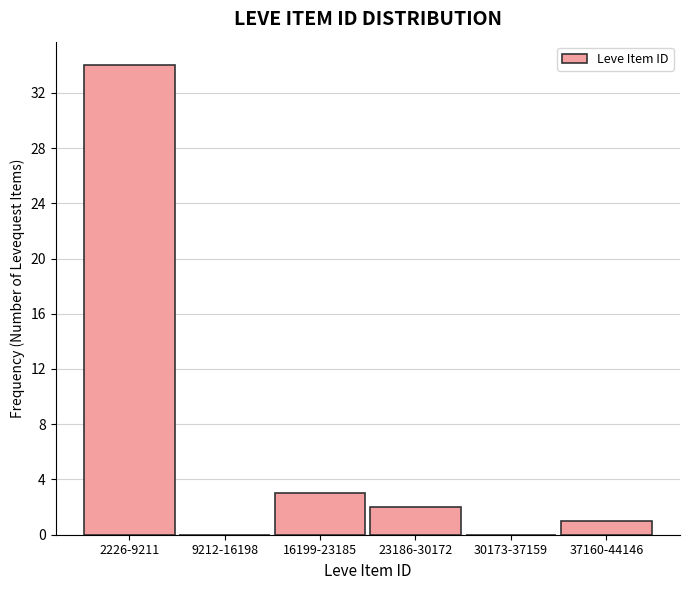

Reading right to left, transcribe all the data shown in this chart.

37160-44146=1	30173-37159=0	23186-30172=2	16199-23185=3	9212-16198=0	2226-9211=34